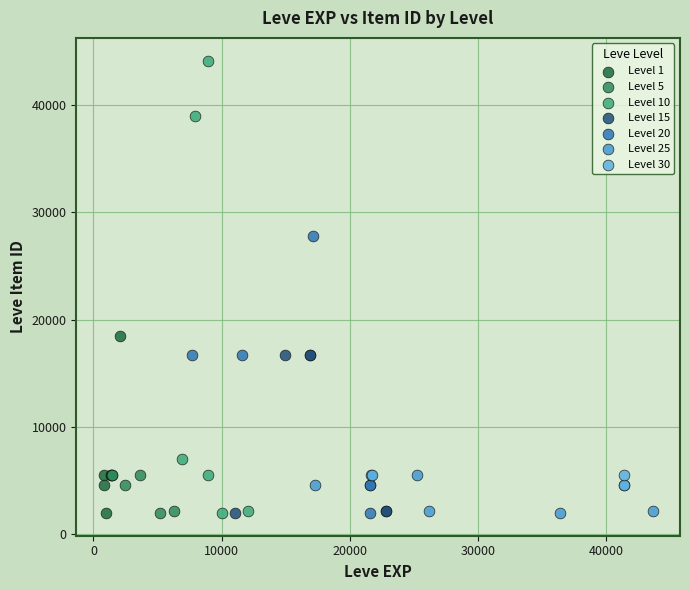

Which series has the largest Y range (max minus min)?

Level 10